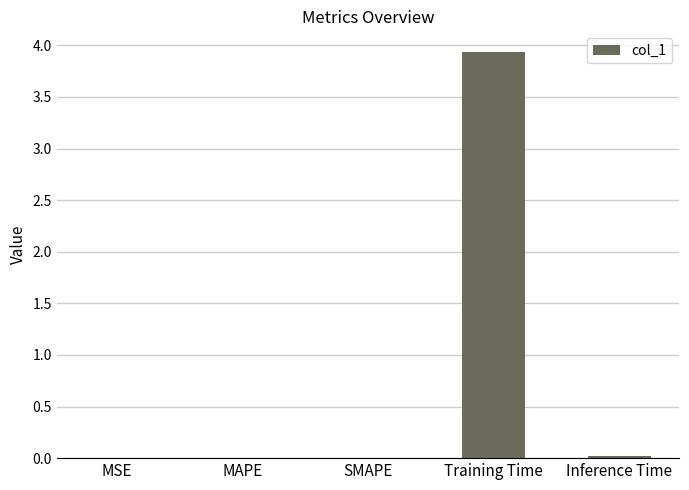

What is the maximum value shown in the chart?

3.9